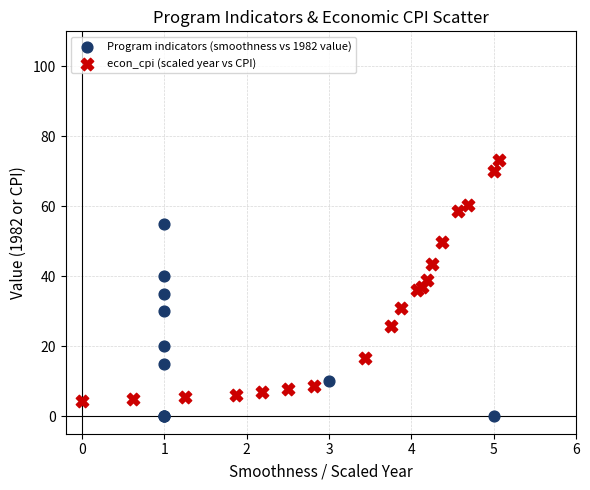

Which series reaches the minimum Y coordinate?

Program indicators (smoothness vs 1982 value)